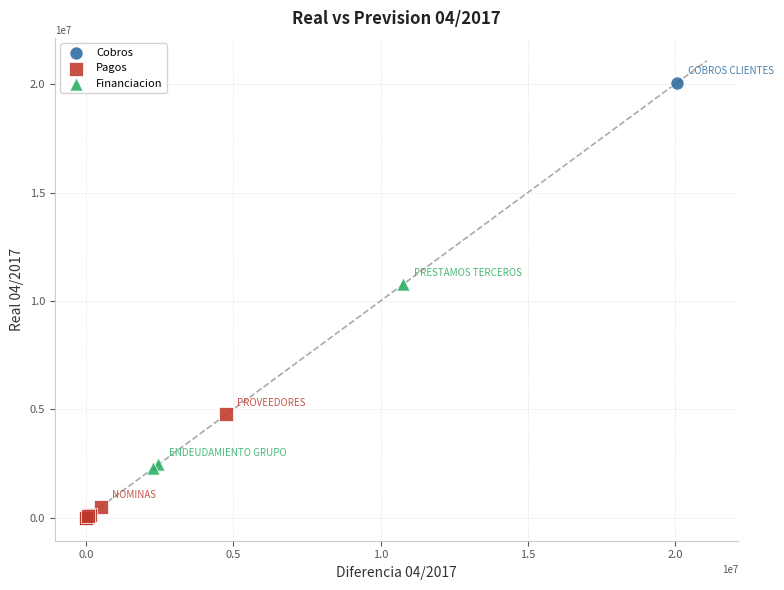

Which series has the largest Y range (max minus min)?

Cobros